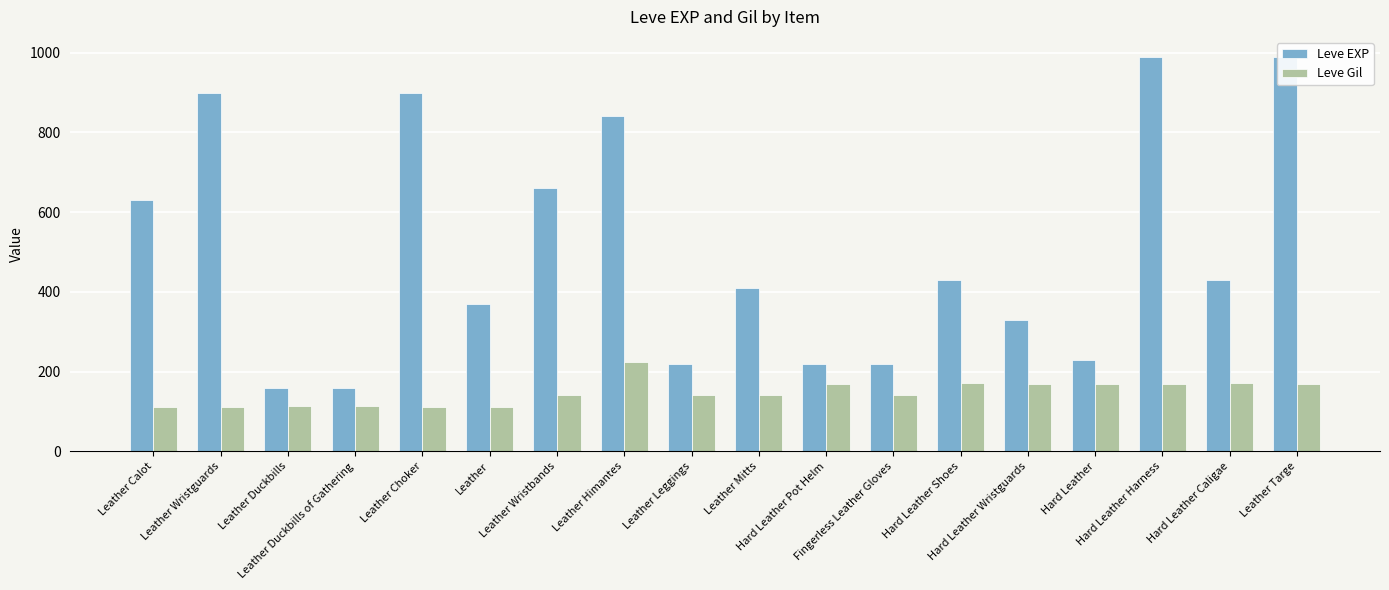

What is the maximum value shown in the chart?

990